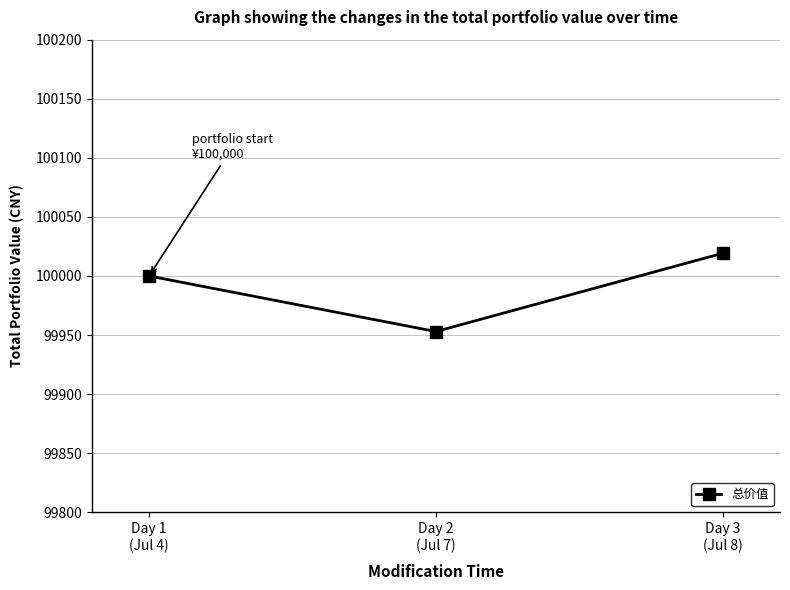

Which has a higher value, Day 3
(Jul 8) or Day 1
(Jul 4)?

Day 3
(Jul 8)